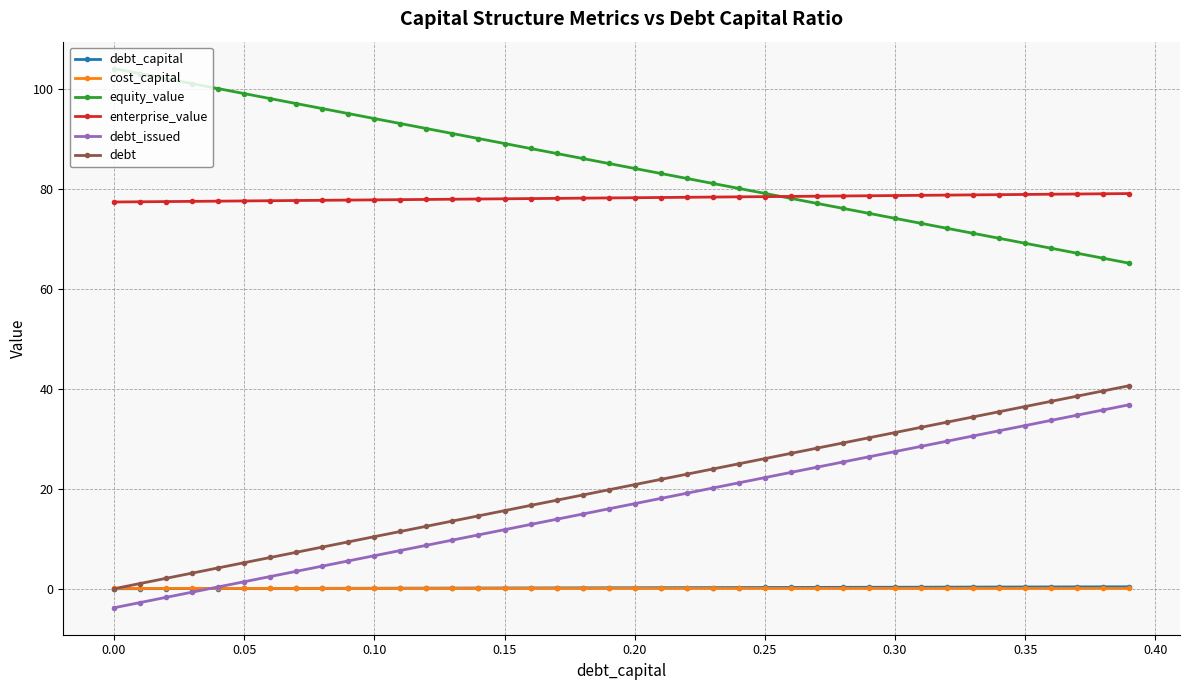

How many intersections are there between cost_capital and debt?

1